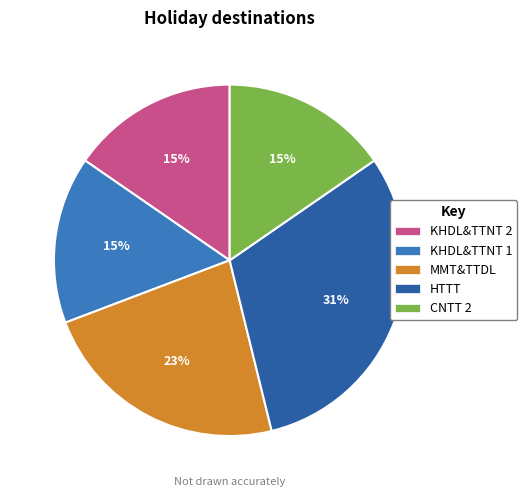

To the nearest percent, what is the average slice percentage?

20%